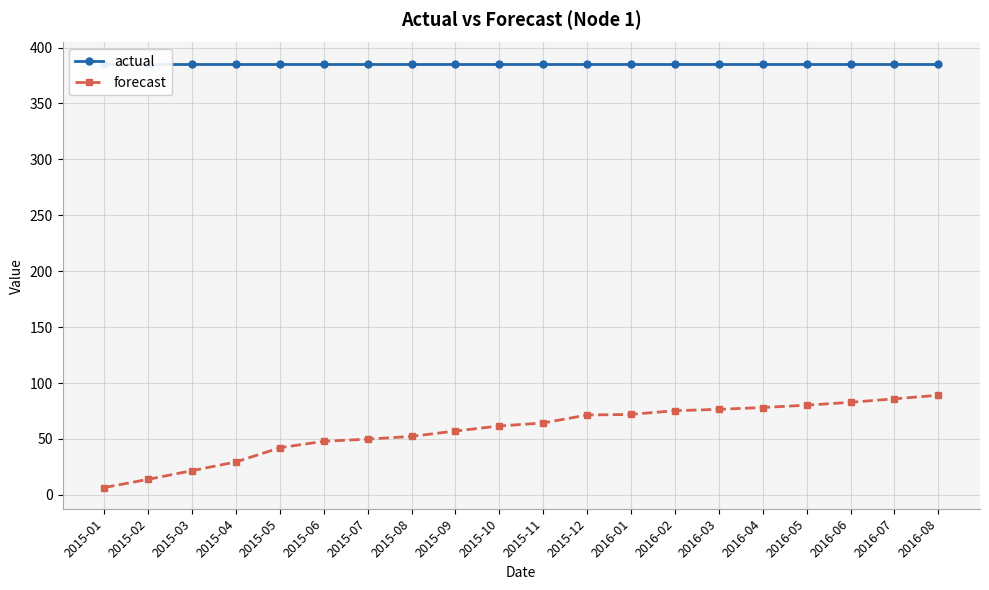

True or false: forecast and actual cross at least once.

False